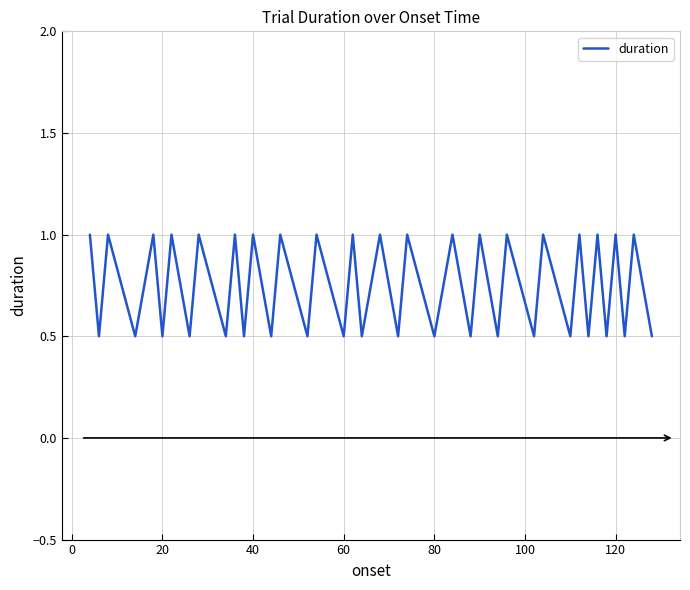

True or false: the data has more than 1 interior local peaks.

True